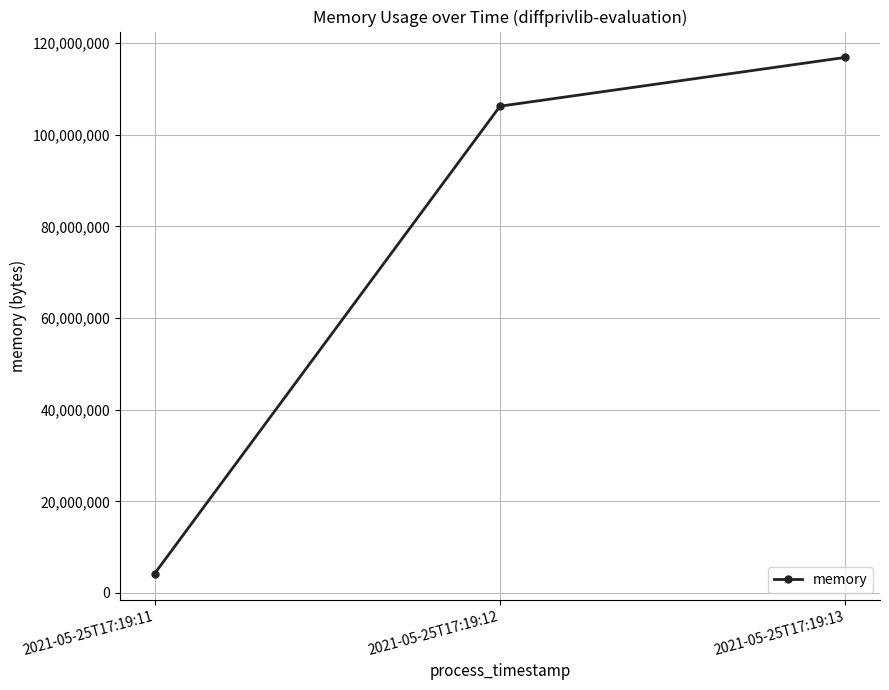

How many lines are shown in the chart?

1